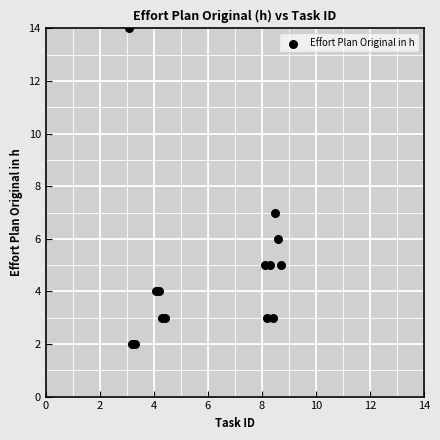

What Y value in the scatter plot is closest to 8?

7